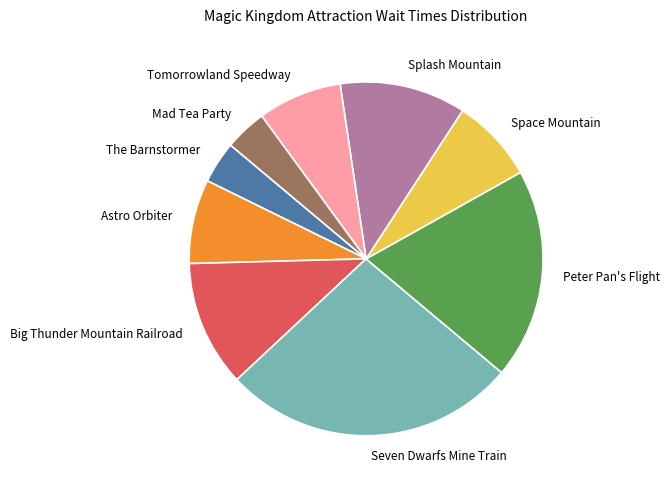

What is the ratio of the value at Big Thunder Mountain Railroad to the value at Splash Mountain?

1.0